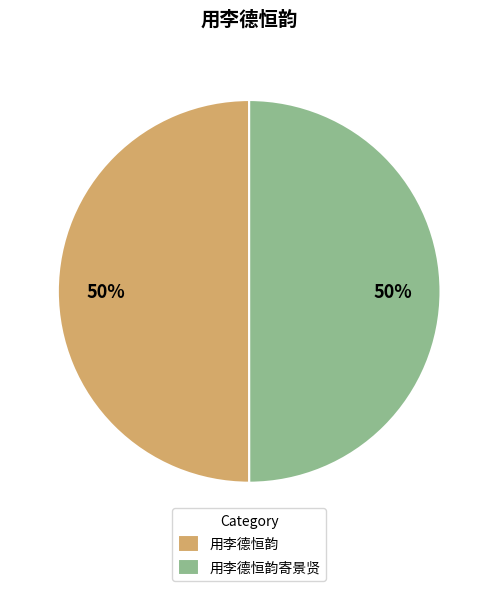

Is it true that 用李德恒韵寄景贤 is 64% of the pie?

False